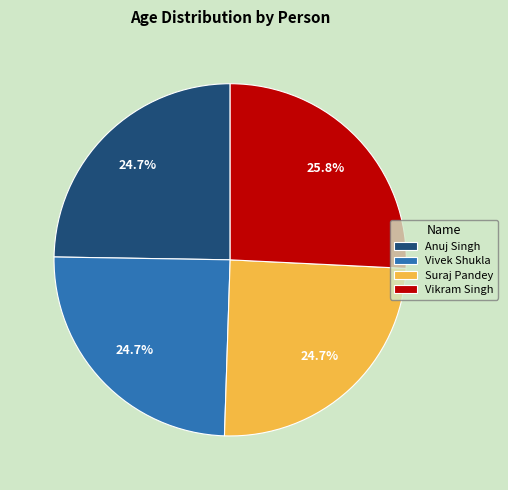

Between Vikram Singh and Anuj Singh, which is larger?

Vikram Singh